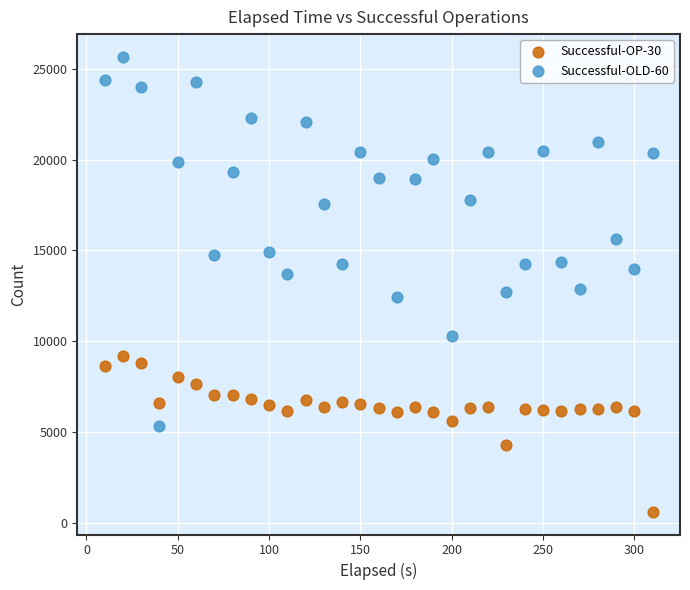

Which series reaches the maximum Y coordinate?

Successful-OLD-60